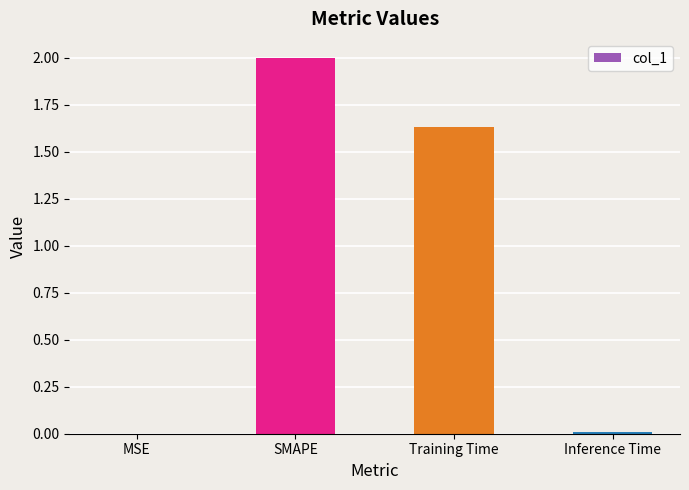

What is the sum of all values?

3.6